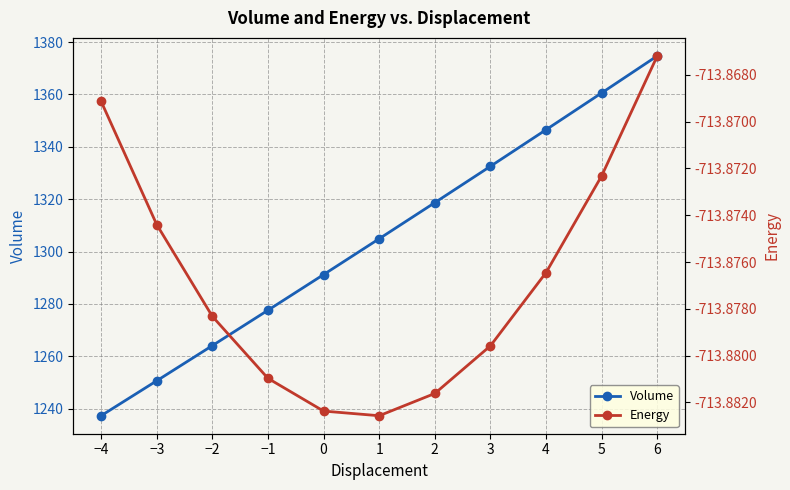

True or false: Energy and Volume intersect in this chart.

False